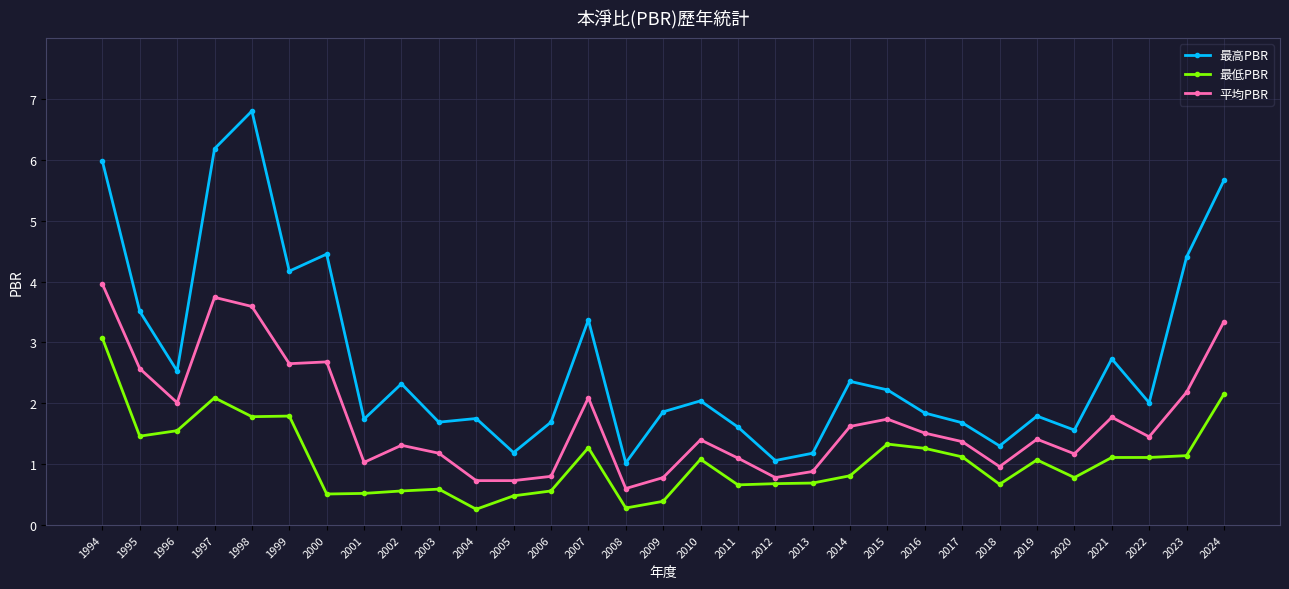

The value of 最高PBR at 1994 is 6.0. True or false?

True